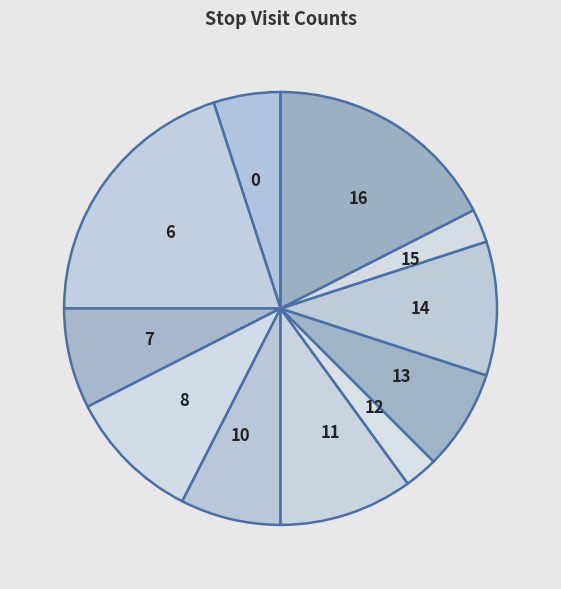

Which category has the biggest portion of the pie?

6